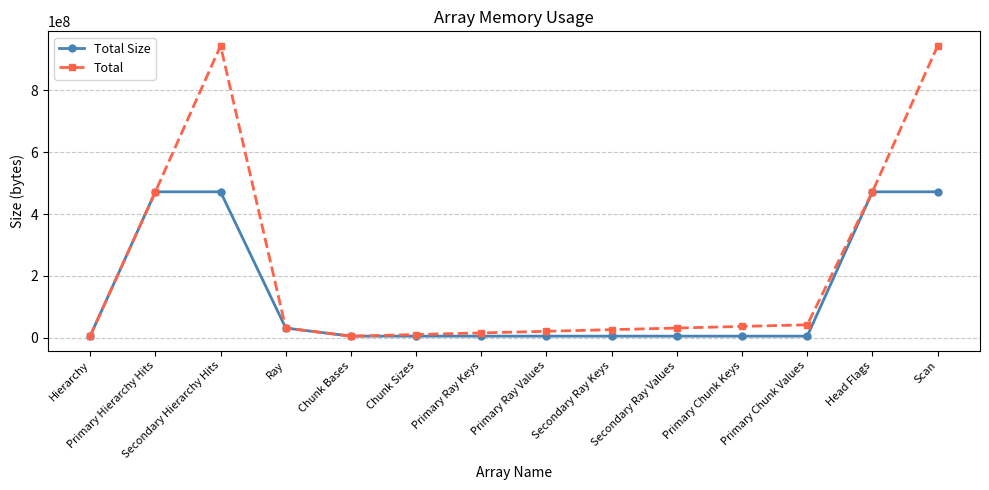

How many lines are shown in the chart?

2